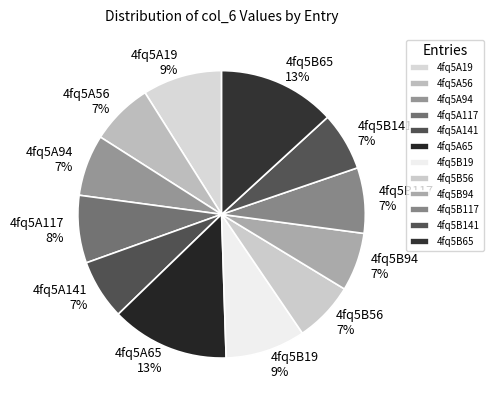

Is the sum of 4fq5A141 and 4fq5B94 greater than half?

No